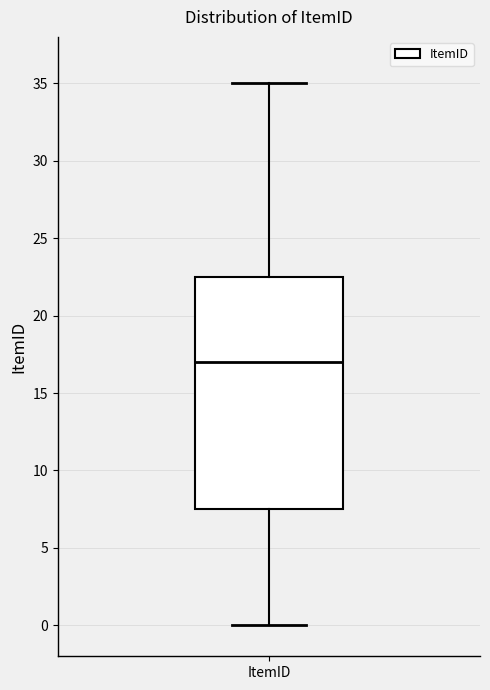

Read this box plot against the y-axis: the position of the median line, the range covered by the box, and the ends of both whiskers. The values are not printed on the chart, so give them approximately, as read against the axis.

median 17.0, box 7.5 to 22.5, whiskers 0.0 to 35.0